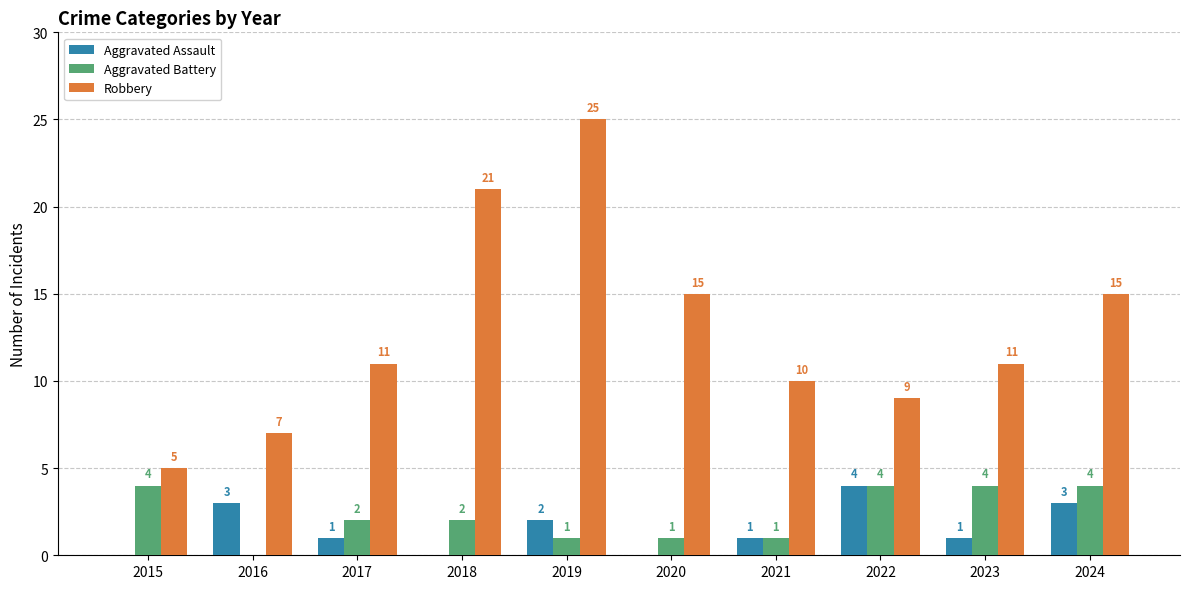

What is the maximum value shown in the chart?

25